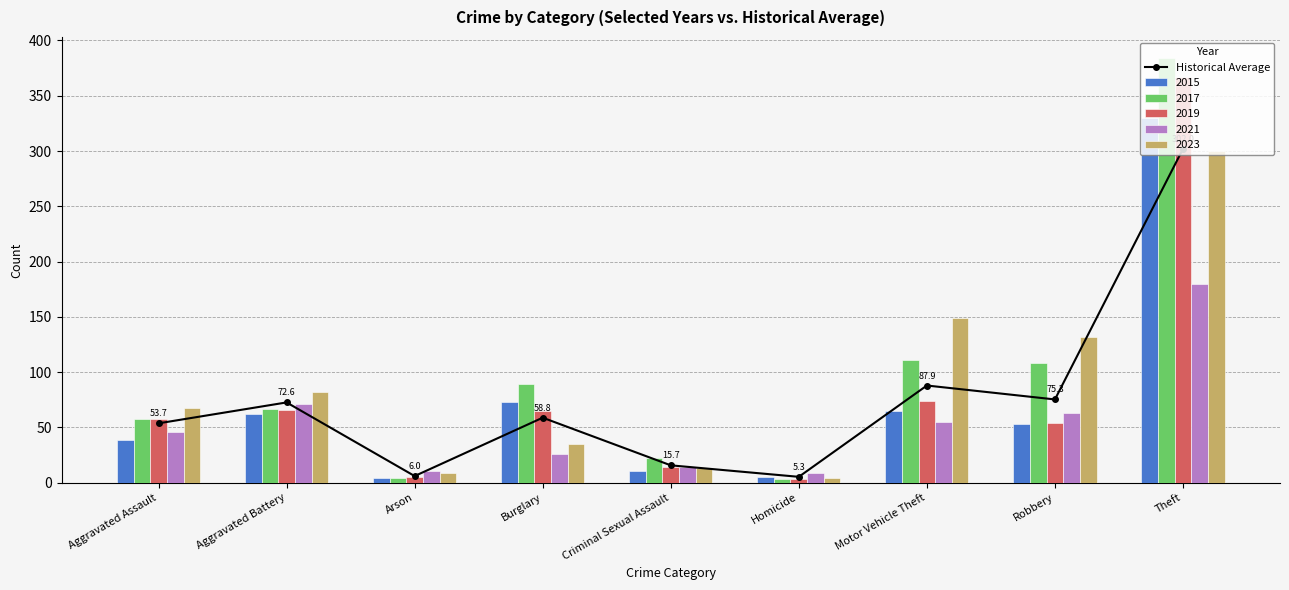

What is the difference between the values at Burglary and Robbery?

16.5